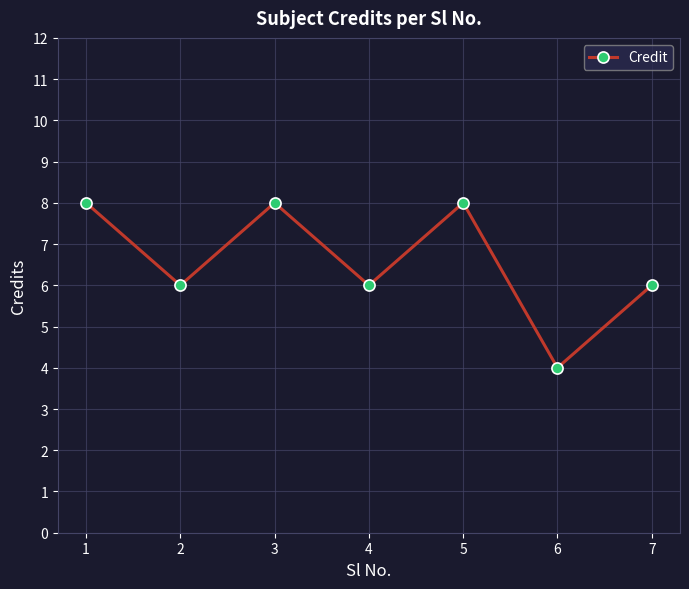

Approximately how many times larger is the value at 3 compared to 2?

1.3